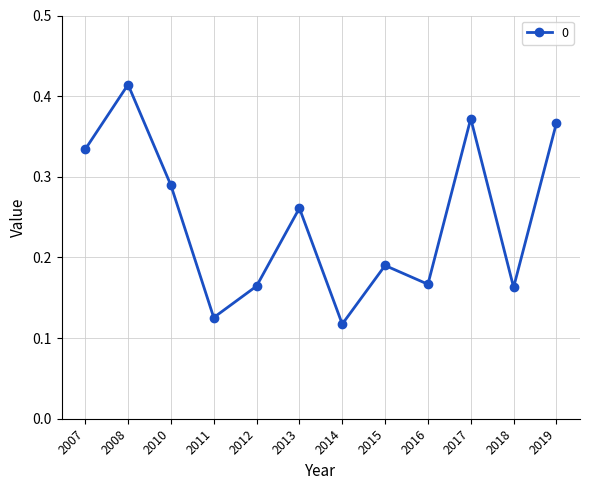

At which category does the chart reach its peak across all series?

2008